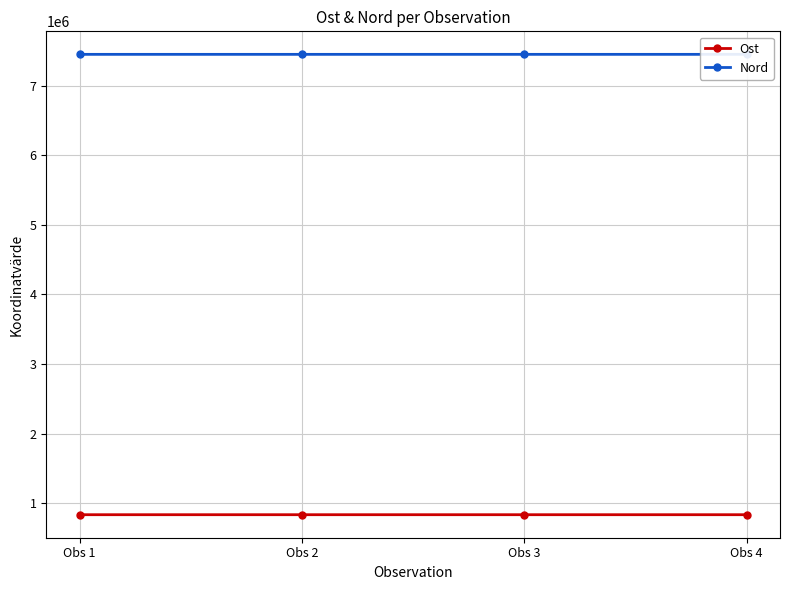

What is the greatest value displayed?

7448429